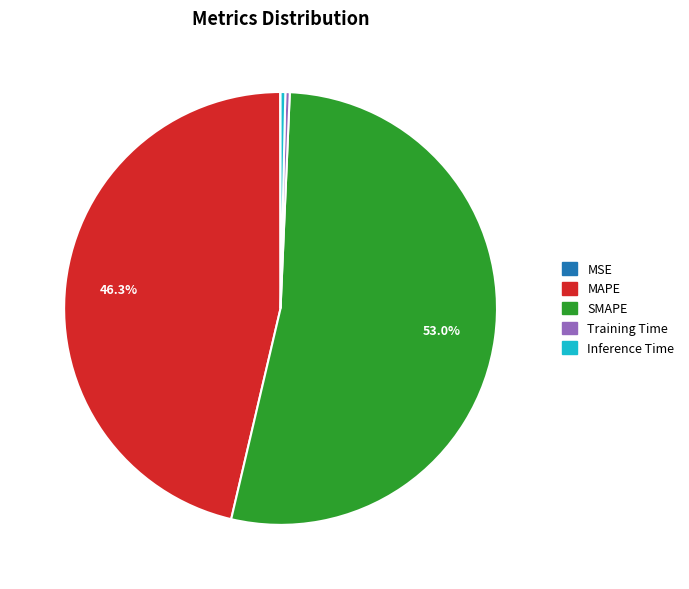

Is it true that Inference Time is 0% of the pie?

True